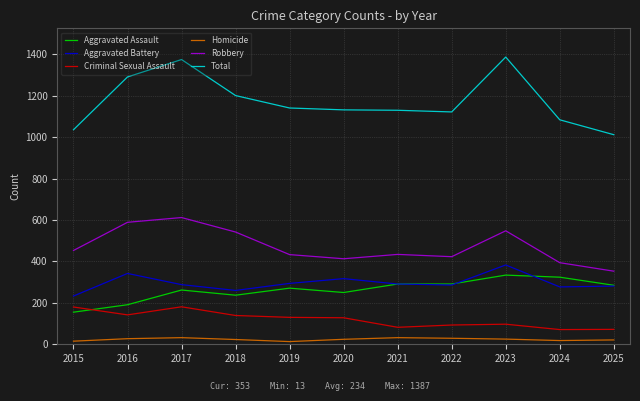

The value of Robbery at 2015 is 796. True or false?

False